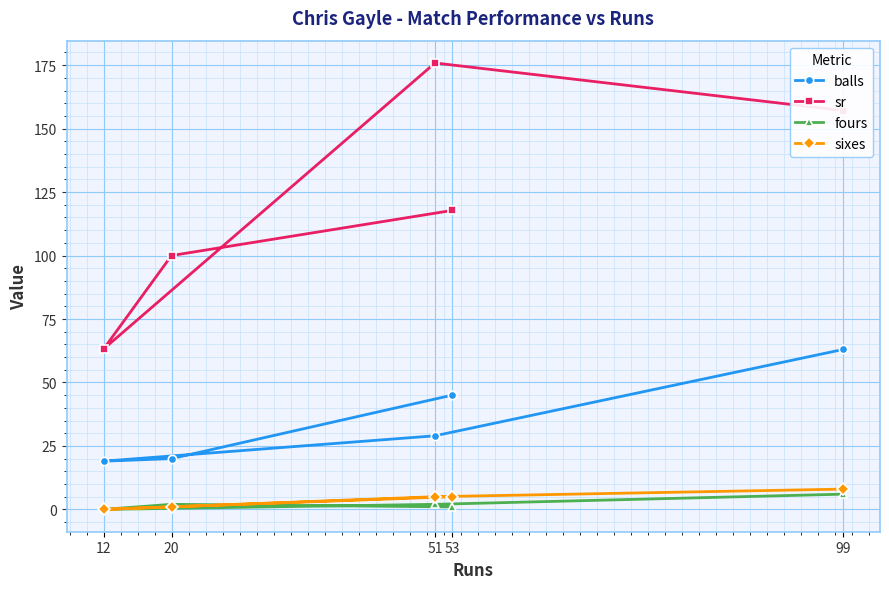

Which series has the largest range (max minus min)?

sr